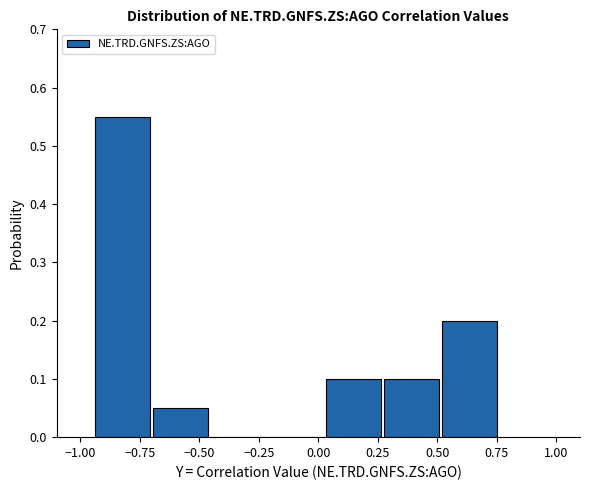

Which range on the x-axis has the tallest bar?

-0.95 to -0.70